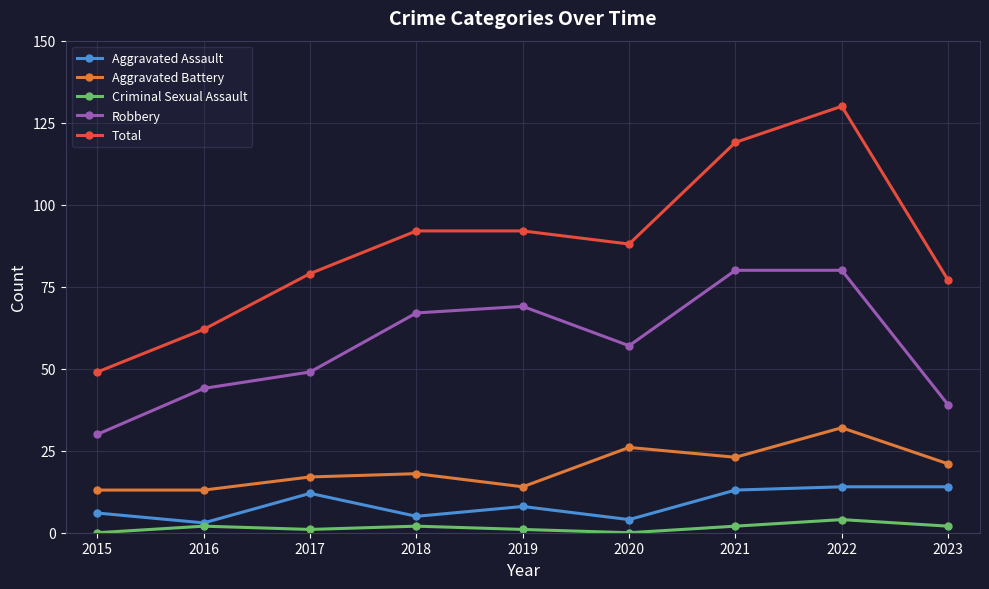

Is this an area chart (filled region under the line)?

No